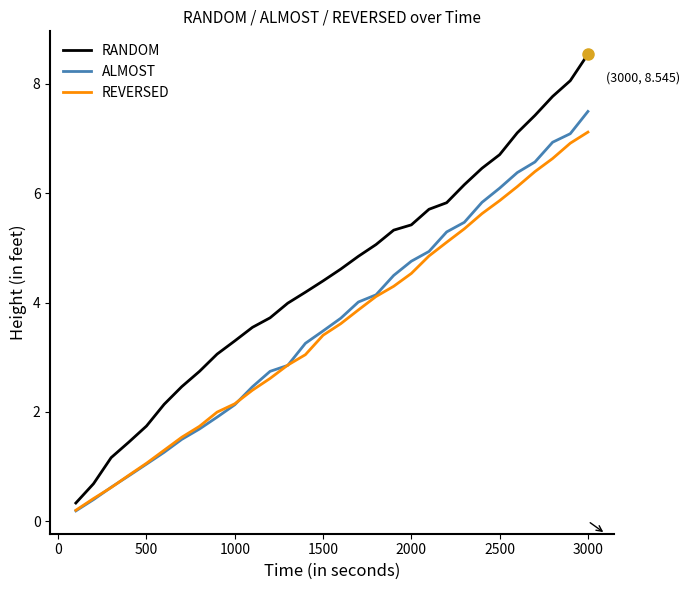

Rank the series by their maximum value, from lowest to highest.

REVERSED, ALMOST, RANDOM